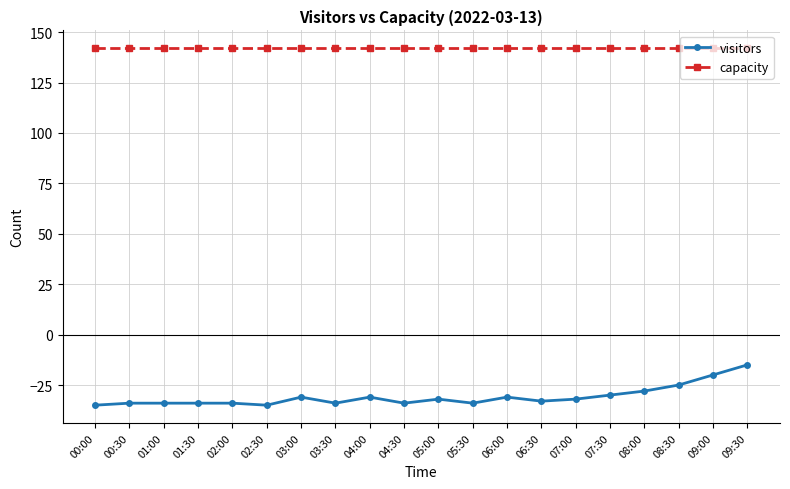

Is it true that visitors equals -34 at 01:30?

True